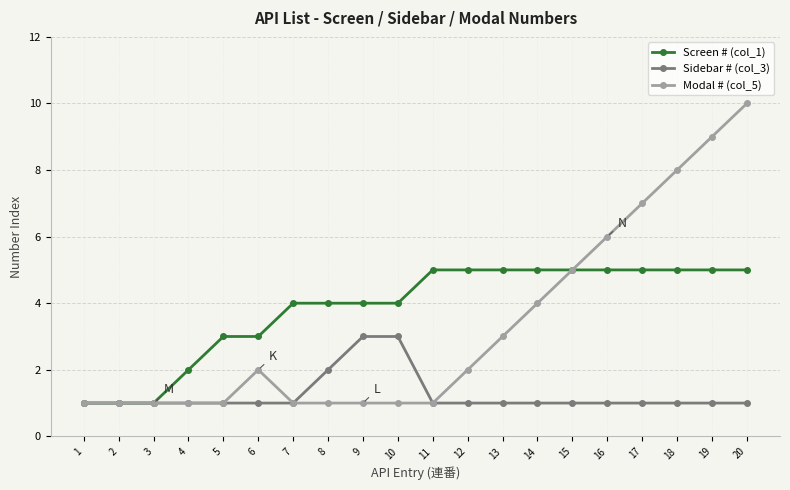

What is the value of the Modal # (col_5) point at the 19th from the left?

9